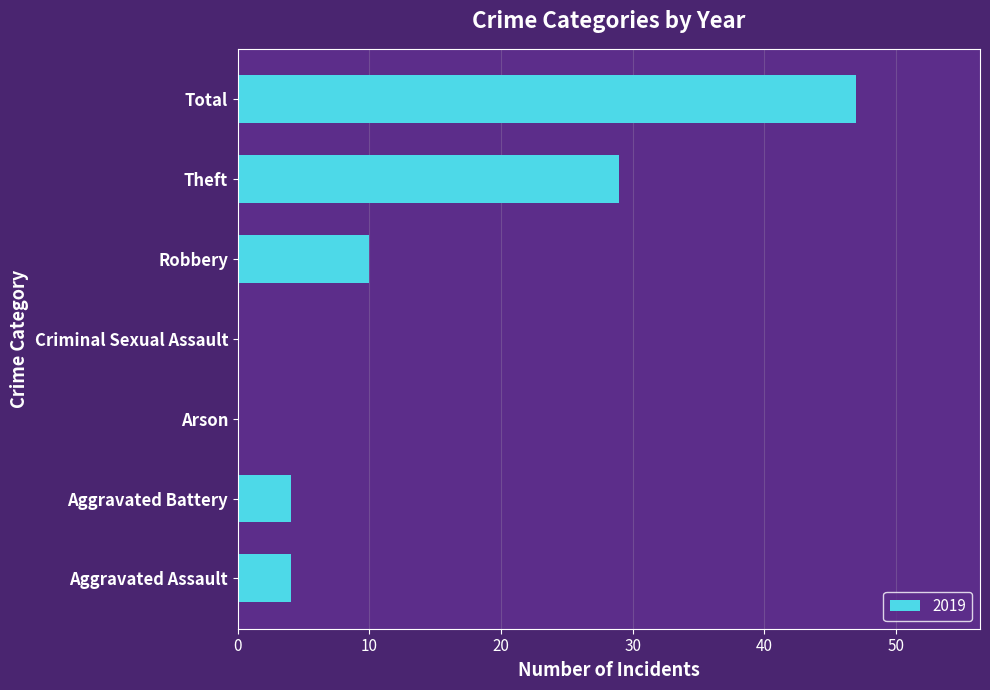

What is the sum of all values?

94